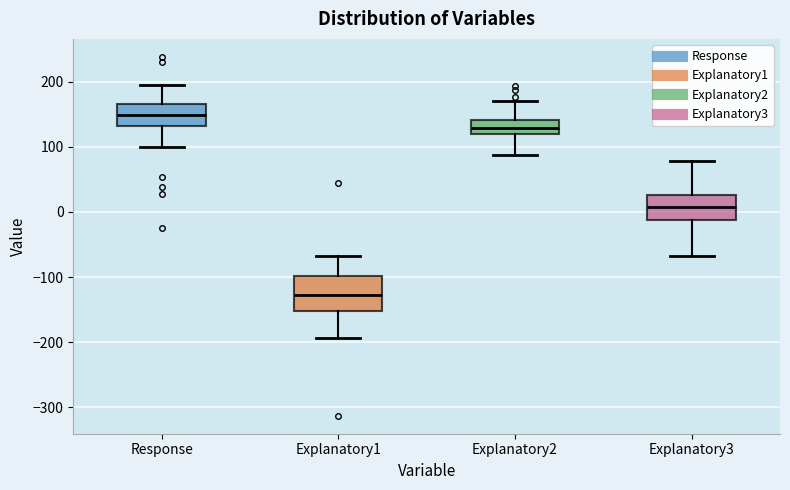

Where is the lower edge of the box for Explanatory1 on the y-axis? The values are not printed on the chart, so give them approximately, as read against the axis.

-150